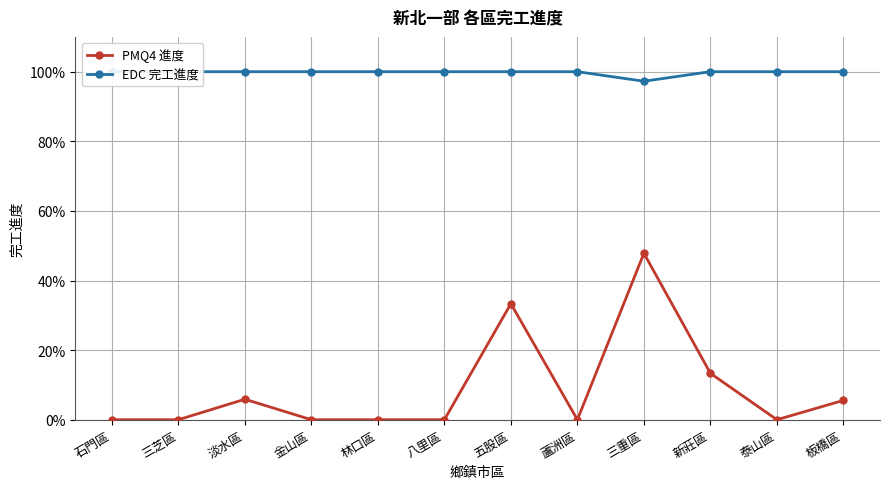

What is the sum of all PMQ4 進度 values?

1.1